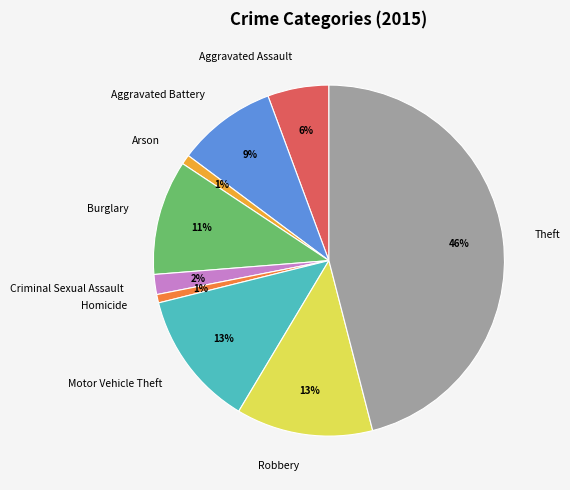

True or false: Aggravated Assault accounts for 6% of the total.

True